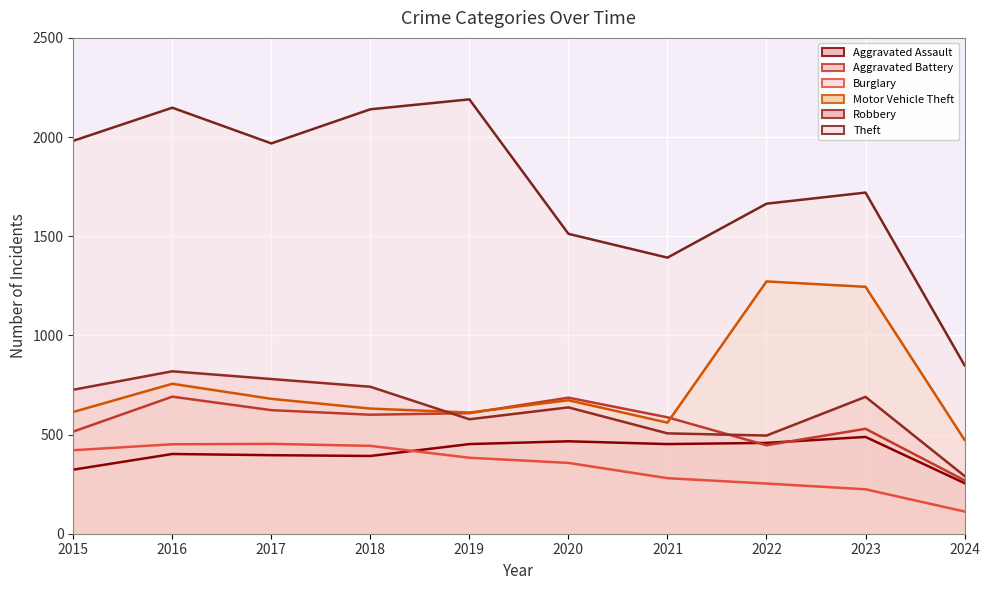

Reading left to right, list all the values displayed in this chart.

Aggravated Assault: 323	402	396	392	452	466	452	458	488	255
Aggravated Battery: 515	691	623	600	608	686	587	446	529	269
Burglary: 421	451	453	443	383	357	280	253	224	112
Motor Vehicle Theft: 614	756	680	631	611	673	560	1272	1245	473
Robbery: 726	819	780	741	577	637	506	495	690	291
Theft: 1981	2148	1968	2140	2190	1512	1392	1664	1720	849